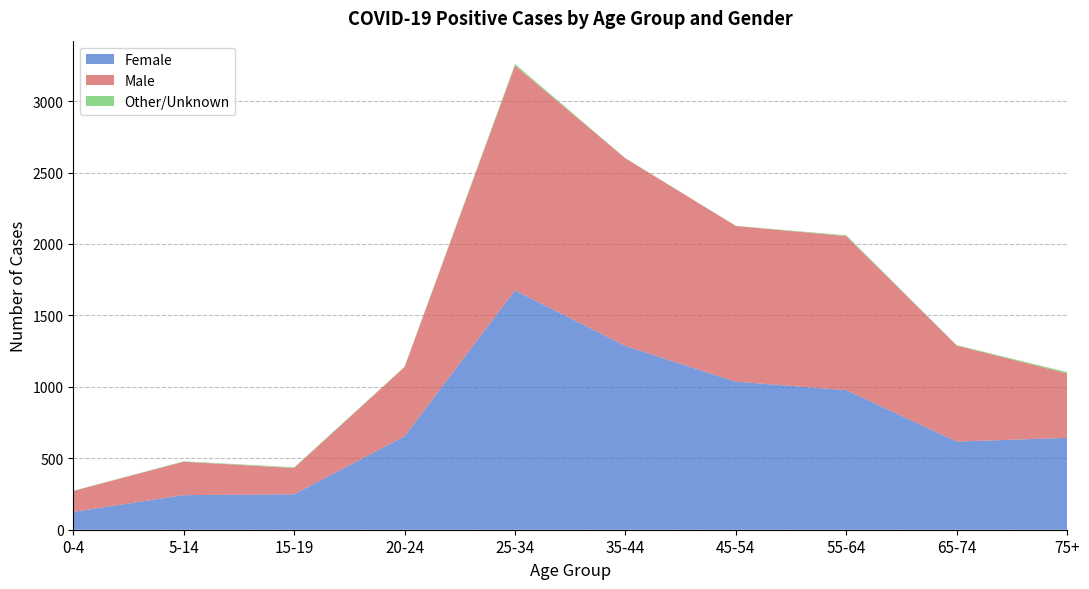

Reading left to right, extract all data points from this chart.

Female: 0-4=125	5-14=242	15-19=248	20-24=654	25-34=1675	35-44=1286	45-54=1036	55-64=977	65-74=617	75+=643
Male: 0-4=146	5-14=234	15-19=184	20-24=485	25-34=1574	35-44=1313	45-54=1090	55-64=1078	65-74=672	75+=451
Other/Unknown: 0-4=2	5-14=3	15-19=5	20-24=2	25-34=11	35-44=2	45-54=1	55-64=6	65-74=3	75+=9